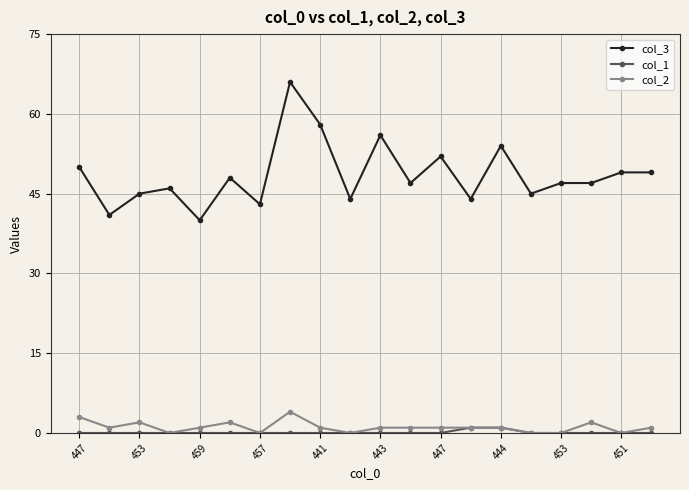

What is the difference between the second highest and minimum values in the col_2 series?

3